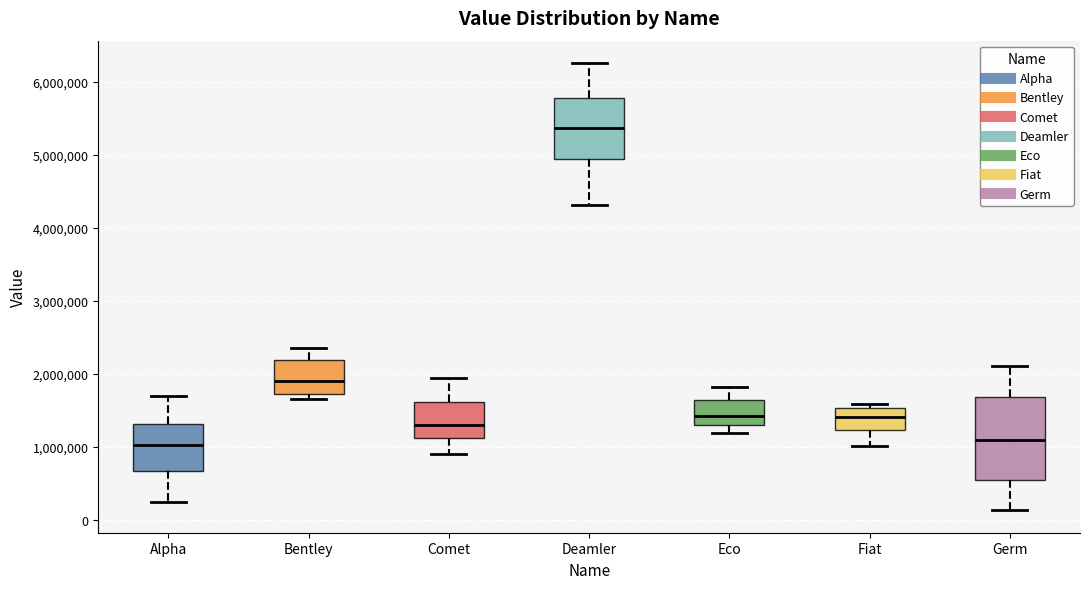

Reading left to right, read every box against the y-axis: the position of its median line, the range the box covers, and the ends of its whiskers. The values are not printed on the chart, so give them approximately, as read against the axis.

Alpha: median 1000000, box 700000 to 1300000, whiskers 200000 to 1700000
Bentley: median 1900000, box 1700000 to 2200000, whiskers 1700000 (just below the box's lower edge) to 2400000
Comet: median 1300000, box 1100000 to 1600000, whiskers 900000 to 1900000
Deamler: median 5400000, box 4900000 to 5800000, whiskers 4300000 to 6300000
Eco: median 1400000, box 1300000 to 1600000, whiskers 1200000 to 1800000
Fiat: median 1400000, box 1200000 to 1500000, whiskers 1000000 to 1600000
Germ: median 1100000, box 500000 to 1700000, whiskers 100000 to 2100000